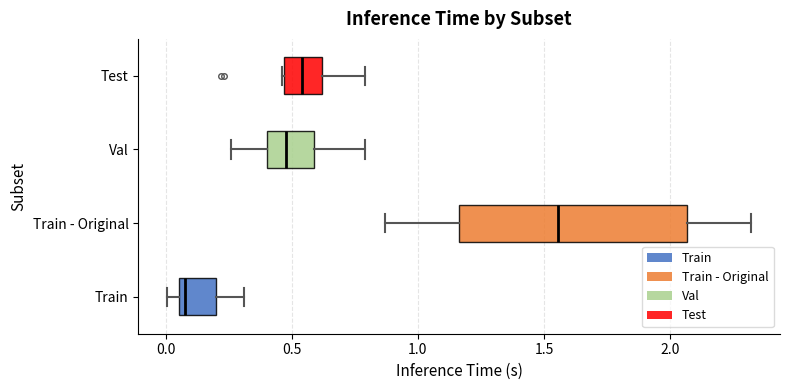

Comparing the boxes themselves (not the whiskers), which one is the widest?

Train - Original